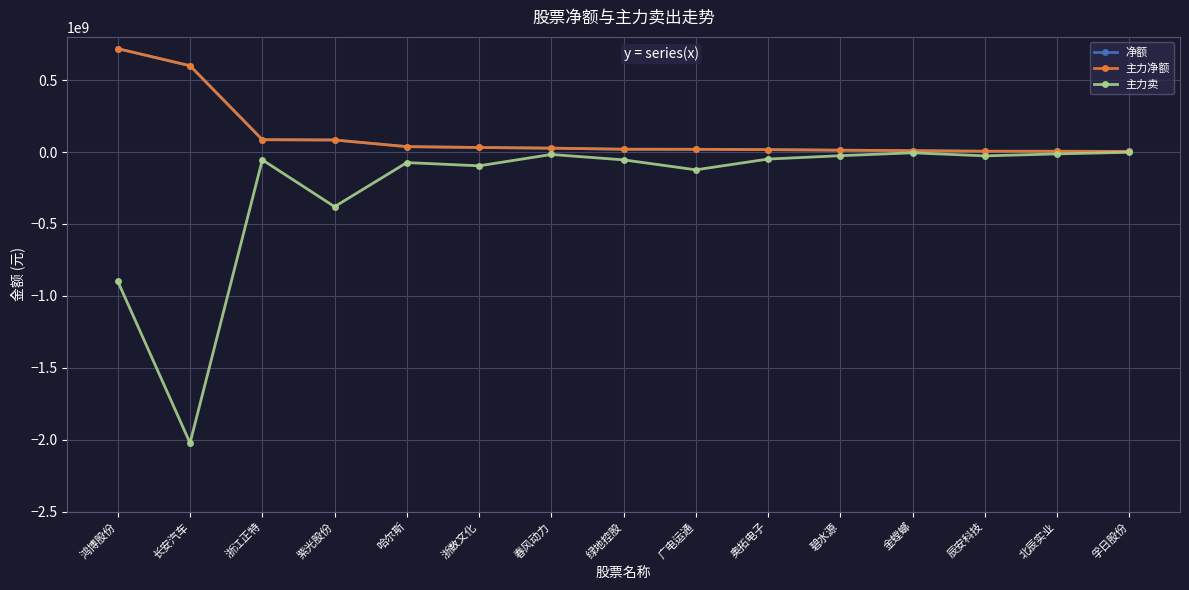

At which label does 净额 first exceed 19149022?

鸿博股份